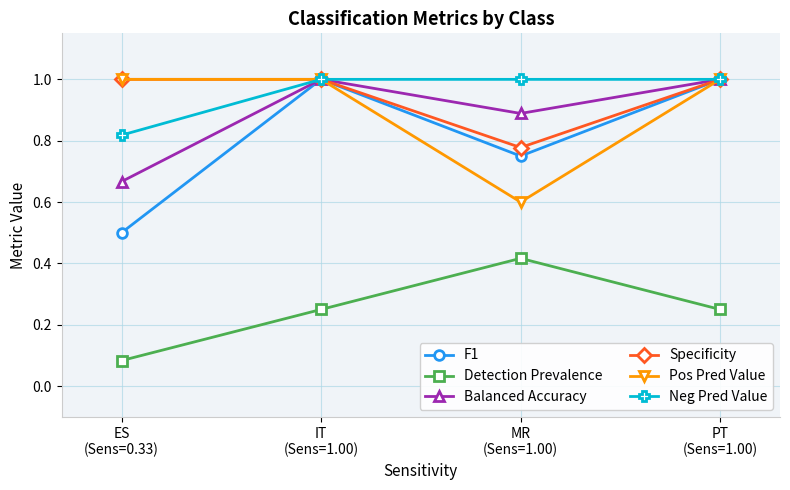

Which series has the largest range (max minus min)?

F1